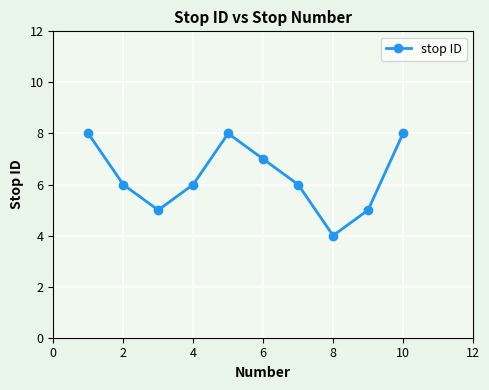

How many distinct data groups are displayed?

1